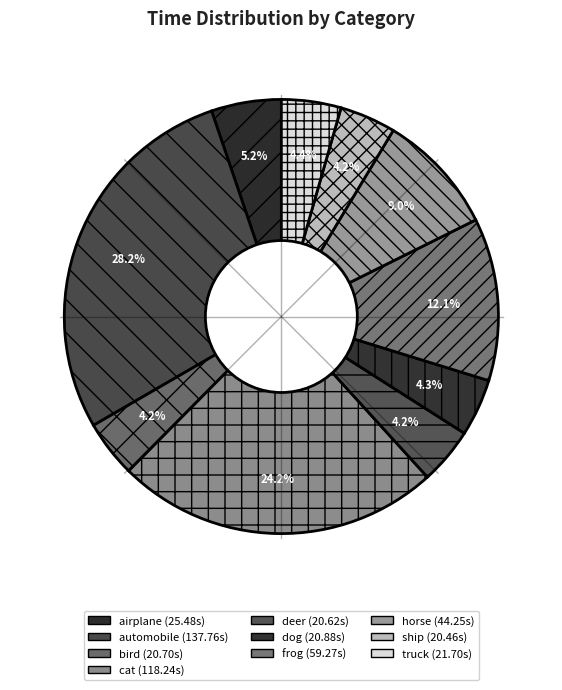

What is the change in value from cat to deer?

-97.6